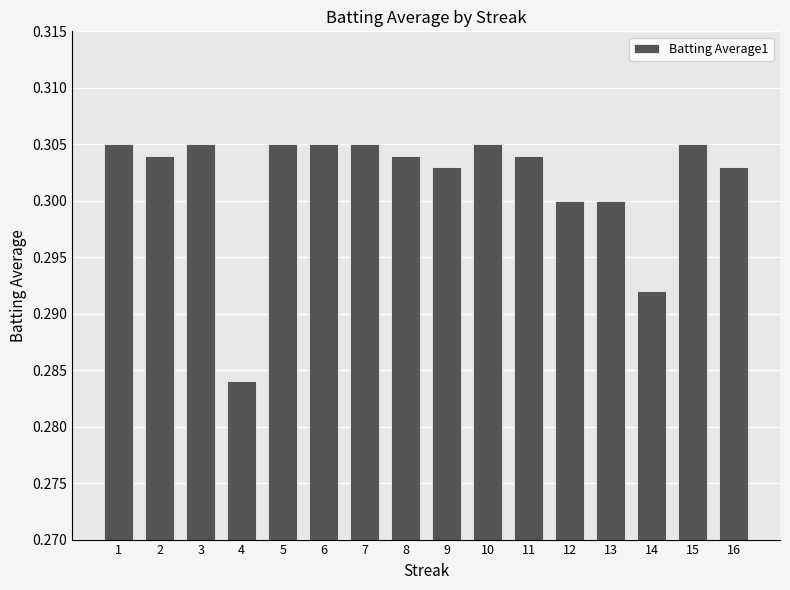

How many values are between 0 and 1?

16